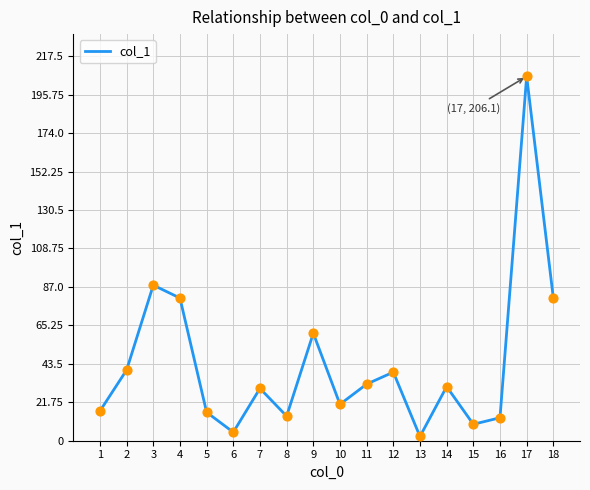

What is the change in value from 11 to 17?

+174.1